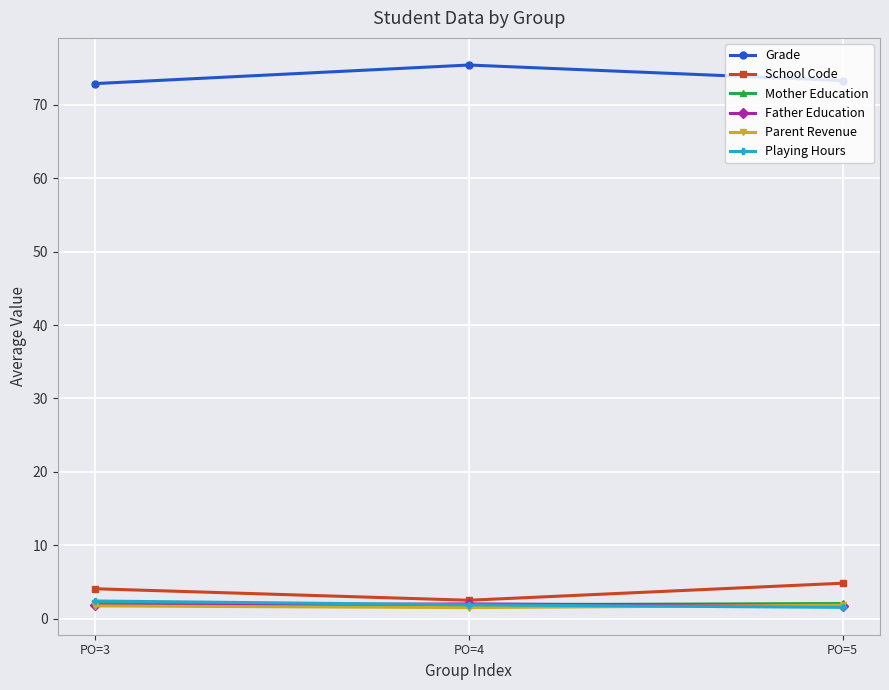

The value of Playing Hours at PO=3 is 2.4. True or false?

True